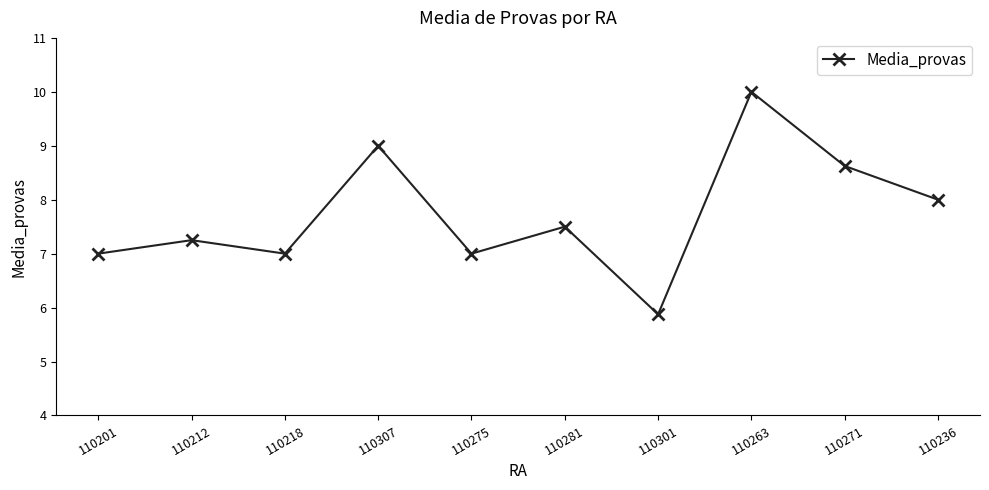

What is the average value?

7.7